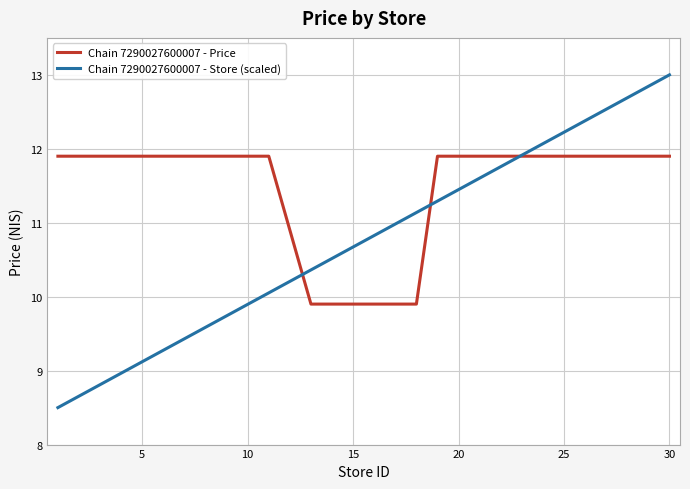

Rank the series by their average value, from lowest to highest.

Chain 7290027600007 - Store (scaled), Chain 7290027600007 - Price